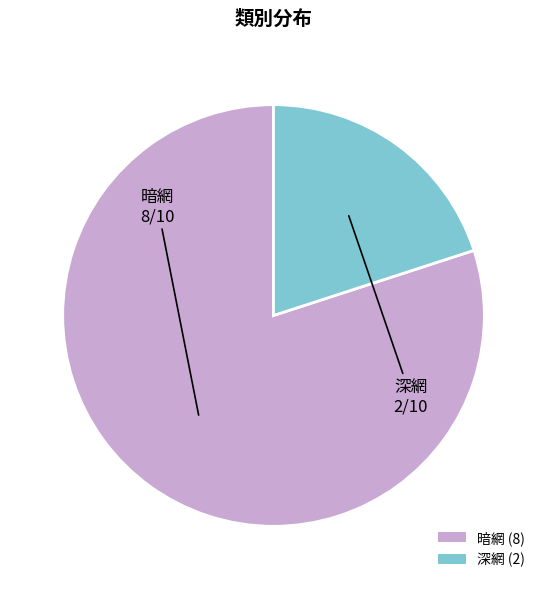

Which has a higher value, 暗網 (8) or 深網 (2)?

暗網 (8)